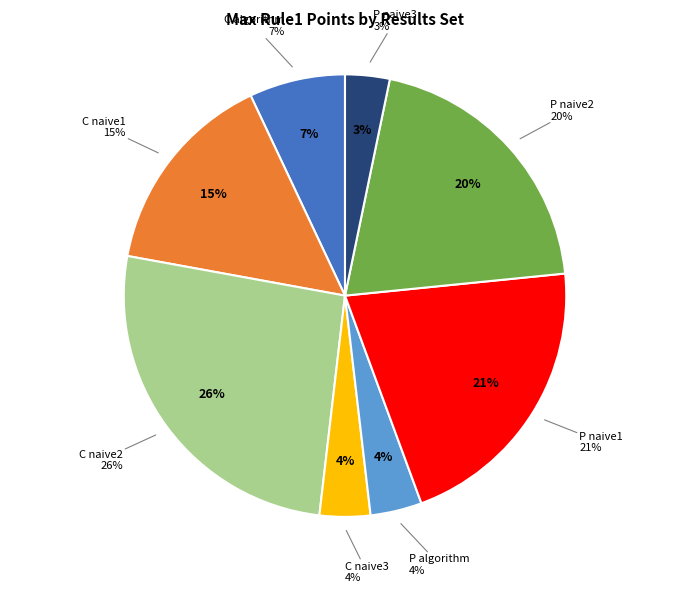

Which category has the biggest portion of the pie?

C naive2